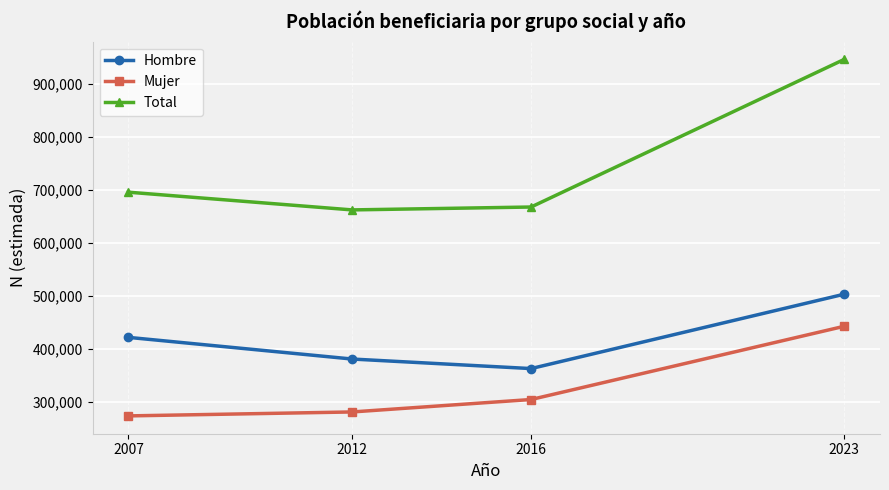

Reading left to right, what are all the values shown in this chart?

Hombre: 421622	380800	362806	503002
Mujer: 273625	281059	304501	442529
Total: 695247	661859	667307	945531